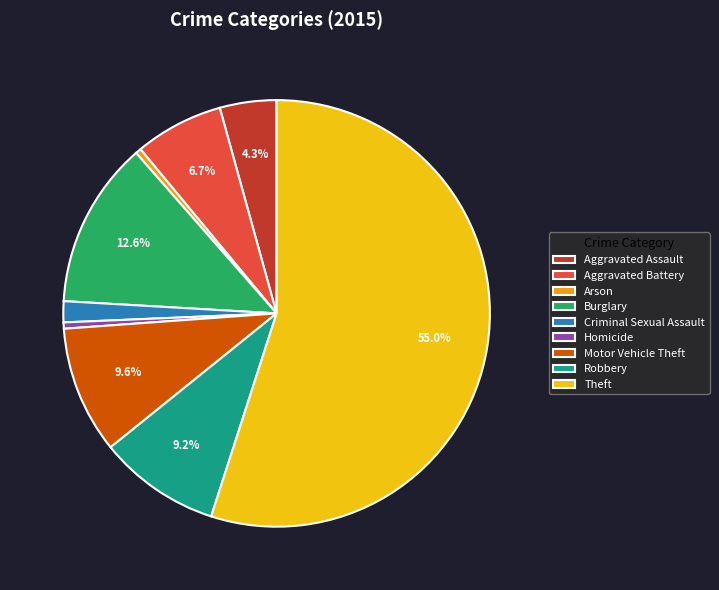

To the nearest percent, what portion does Motor Vehicle Theft represent?

10%